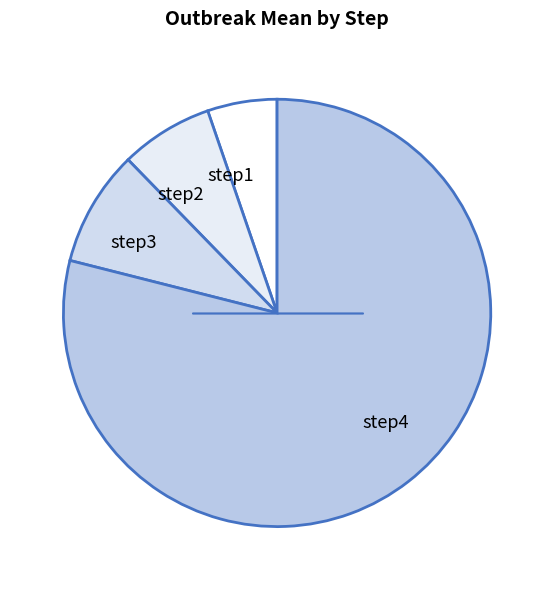

The step2 slice represents 7% of the pie. True or false?

True